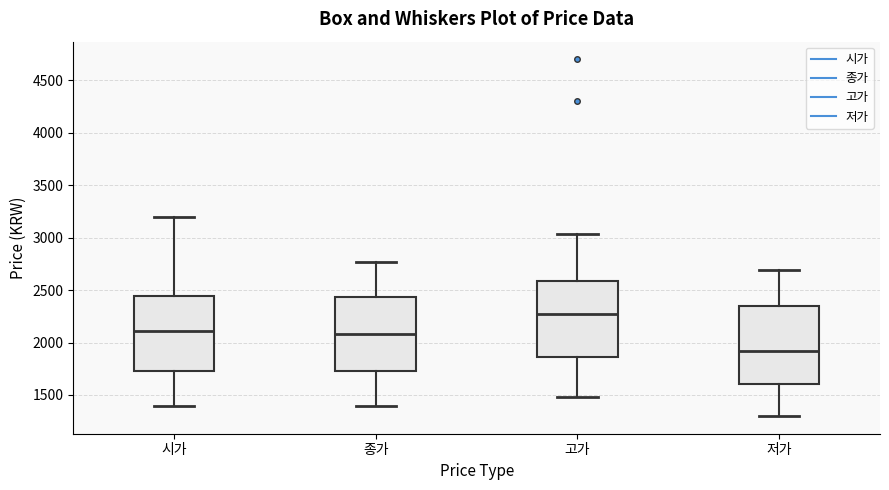

Reading left to right, transcribe this box plot: for each box, give where its median line is, the range the box spans, and where its two whiskers end, as read against the y-axis. The values are not printed on the chart, so give them approximately, as read against the axis.

시가: median 2100, box 1750 to 2450, whiskers 1400 to 3200
종가: median 2100, box 1750 to 2450, whiskers 1400 to 2750
고가: median 2300, box 1850 to 2600, whiskers 1500 to 3050
저가: median 1900, box 1600 to 2350, whiskers 1300 to 2700